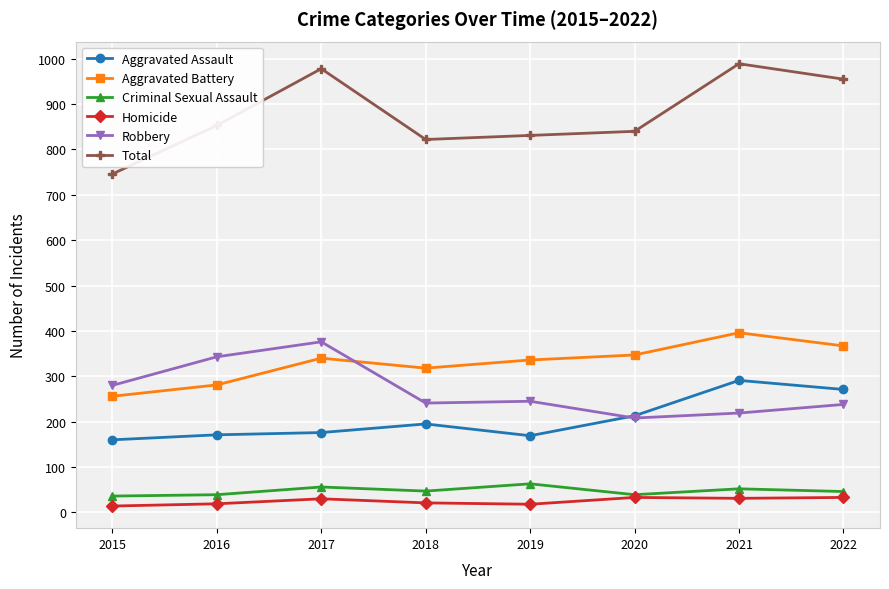

True or false: Robbery has more than 0 points higher than both neighbors.

True